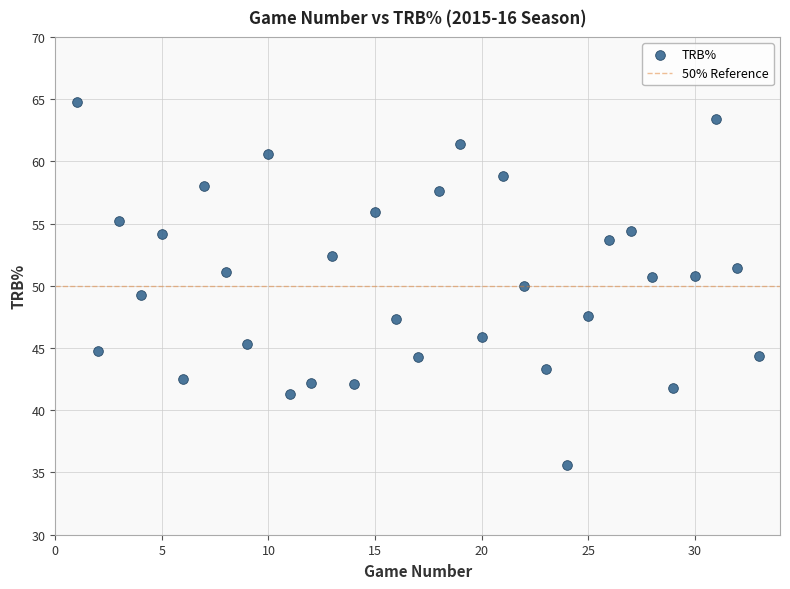

What is the range of Y values (max minus min)?

29.2